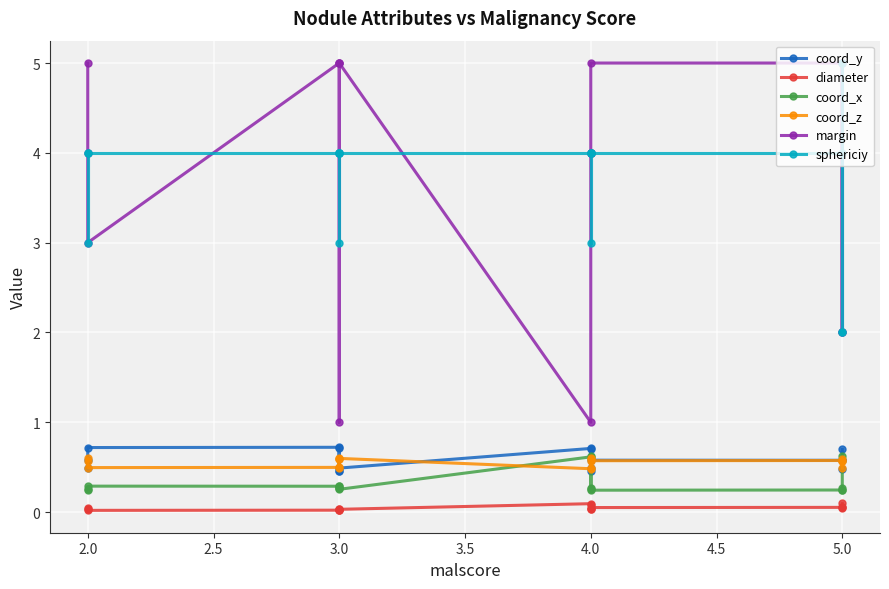

What is the highest value of the diameter series?

0.1